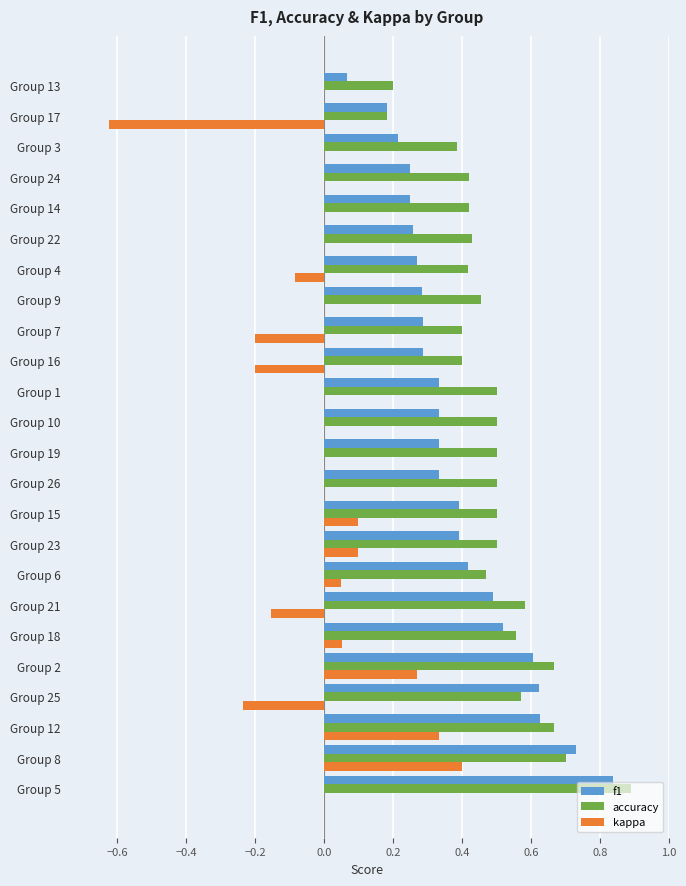

The value of f1 at Group 10 is 0.3. True or false?

True